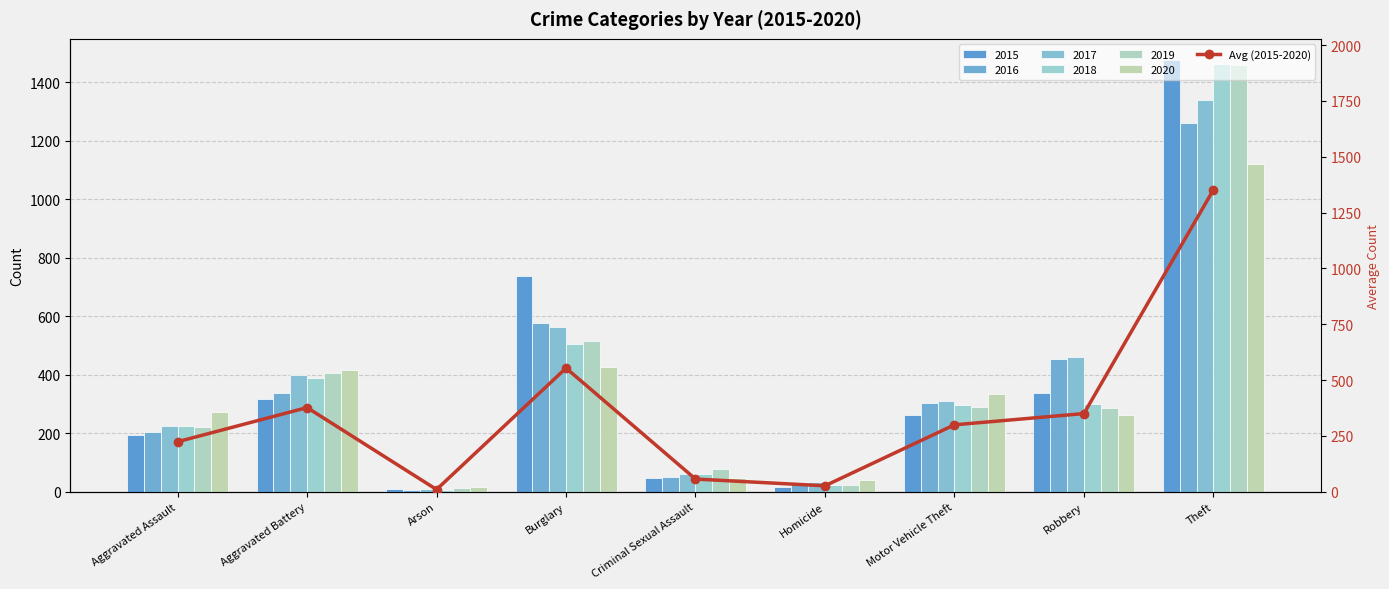

What is the change in value from Burglary to Homicide?

-527.0